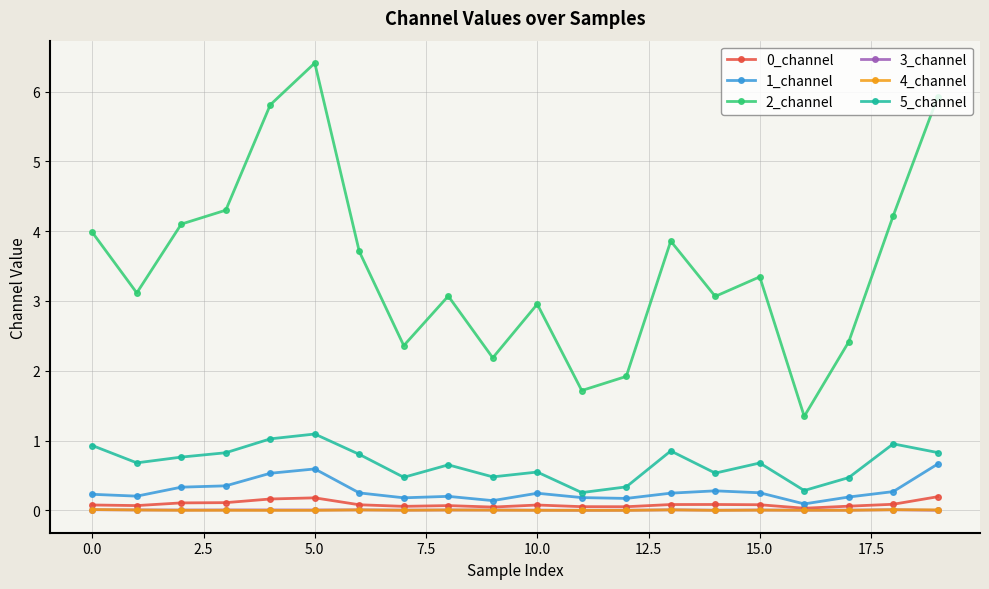

True or false: 4_channel has more than 2 interior local peaks.

True